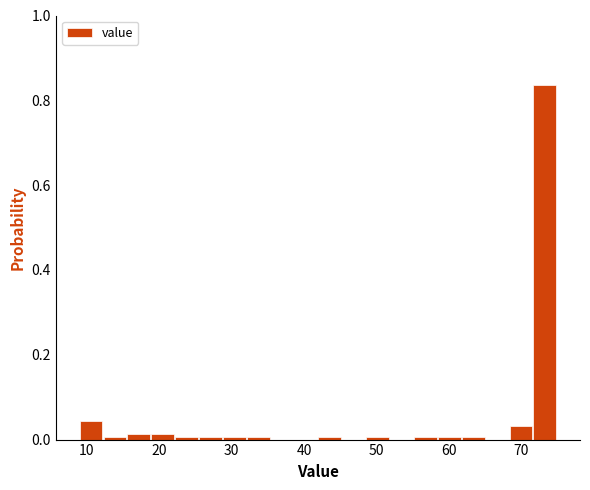

Read against the x-axis, roughly where is the centre of the tallest bar?

73